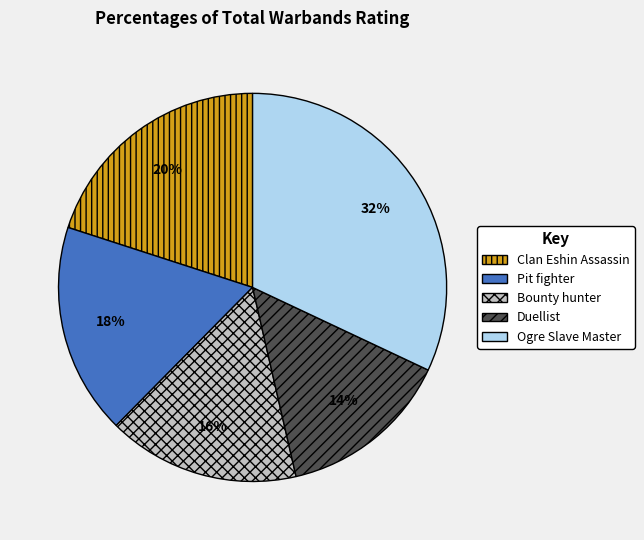

Which has a higher value, Clan Eshin Assassin or Ogre Slave Master?

Ogre Slave Master